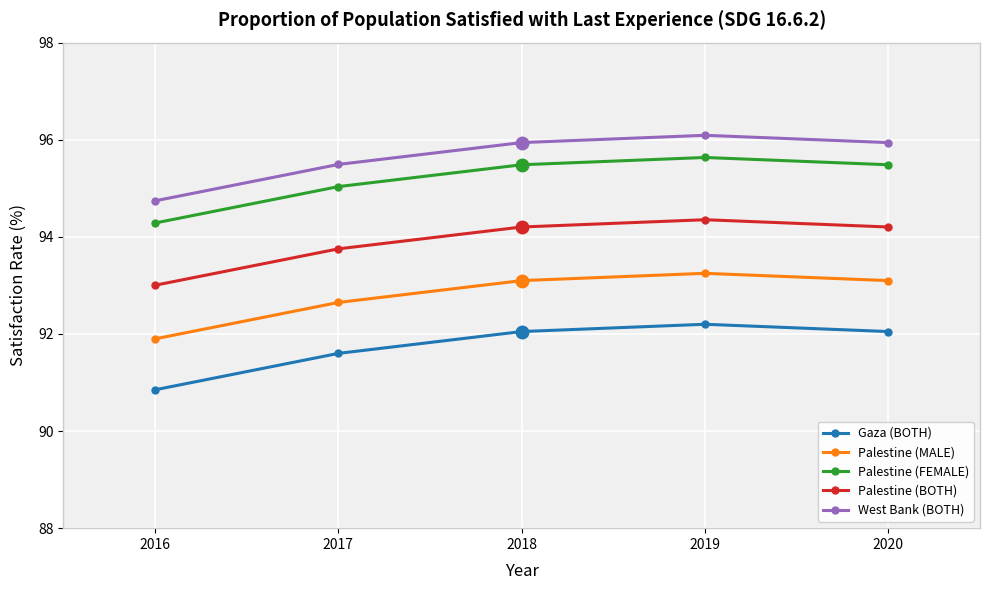

At which label does Gaza (BOTH) reach its minimum?

2016